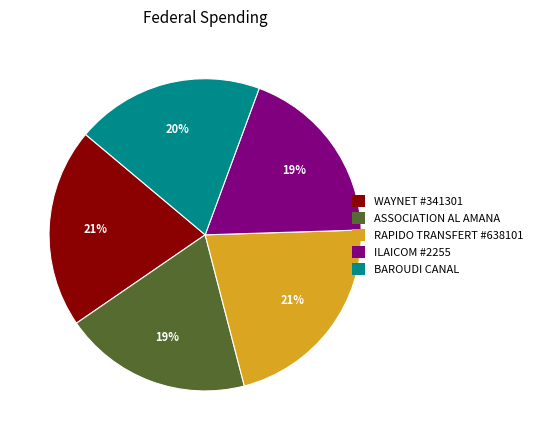

How many slices are in this pie chart?

5